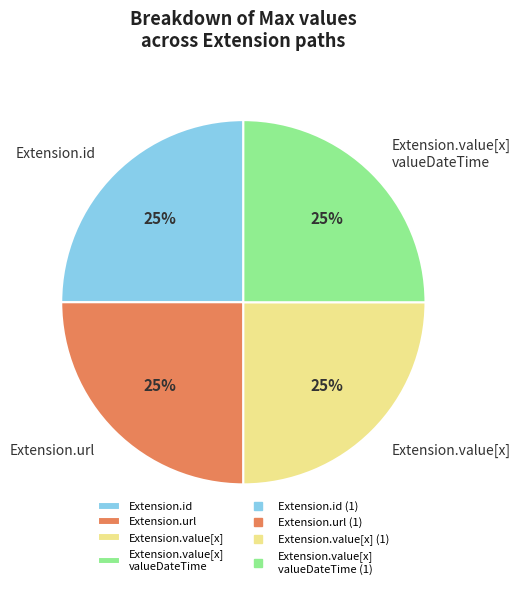

Does Extension.url represent more than half of the total?

No